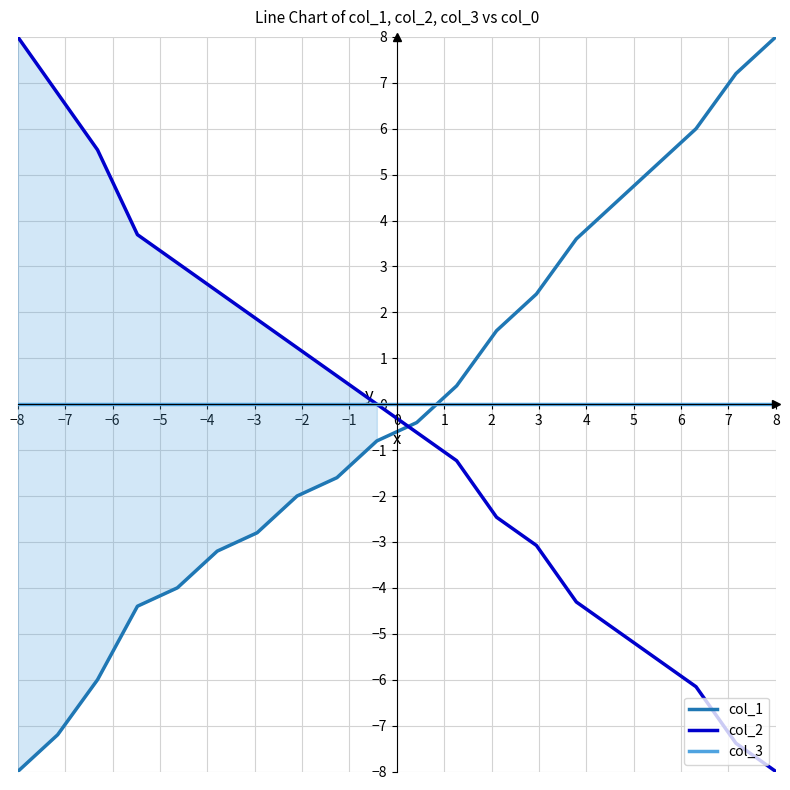

Which category has the lowest value in the col_1 series?

−8